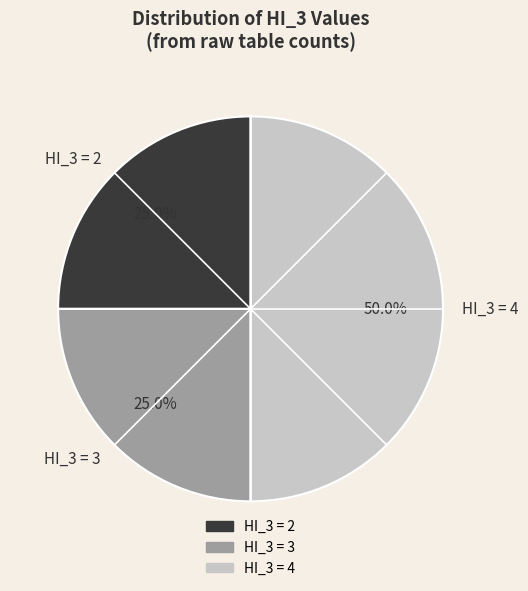

Which category has the biggest portion of the pie?

HI_3 = 4